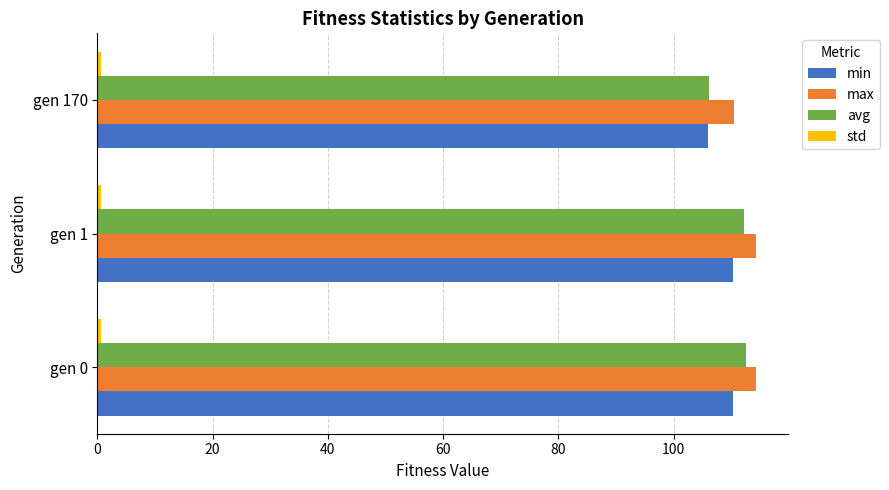

What is the minimum value for min?

106.0